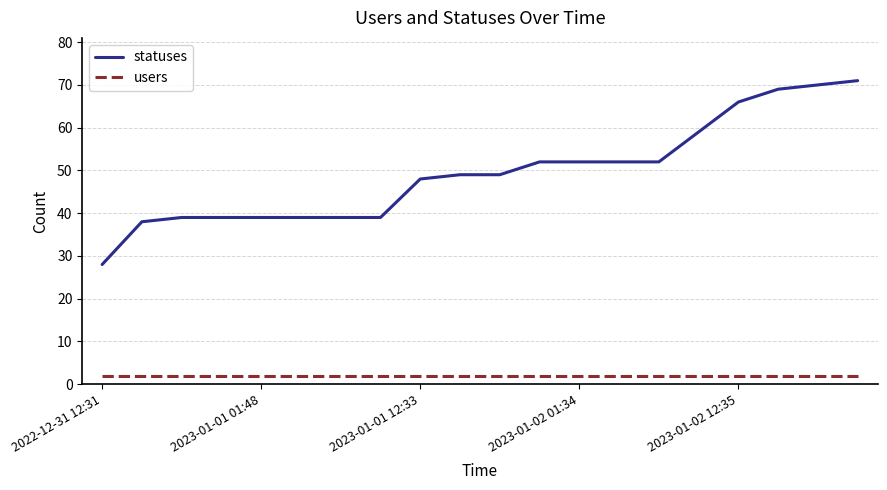

True or false: users and statuses cross at least once.

False